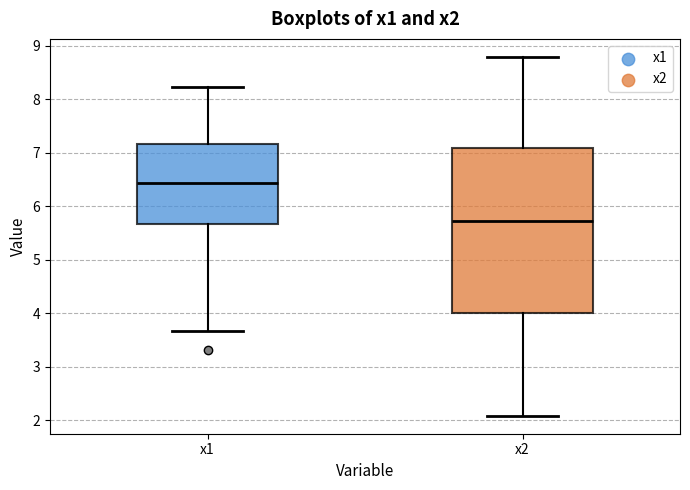

Which box has the lowest median line?

x2